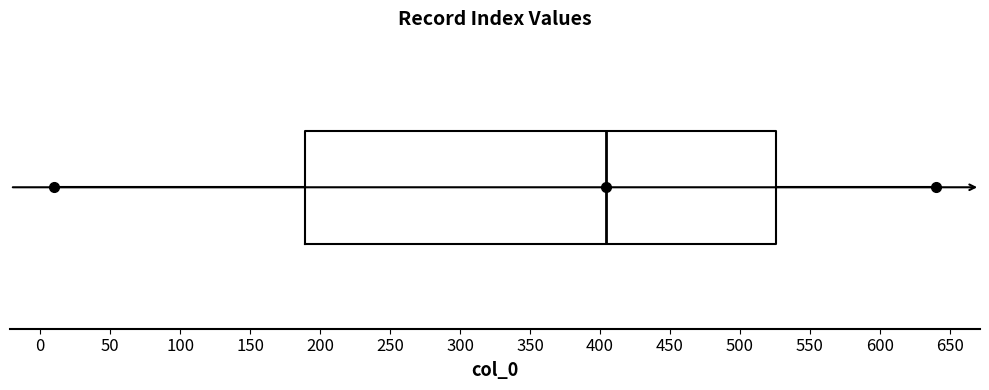

Where does the left whisker of the box end on the x-axis? The values are not printed on the chart, so give them approximately, as read against the axis.

10